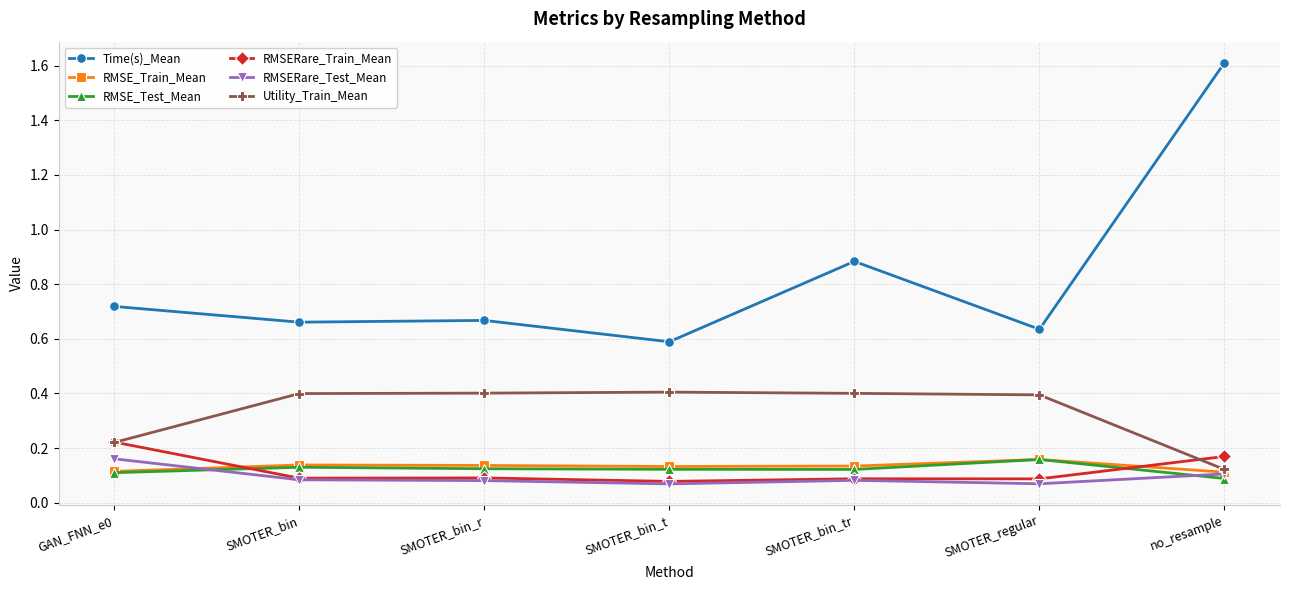

Does the chart have visible grid lines?

Yes